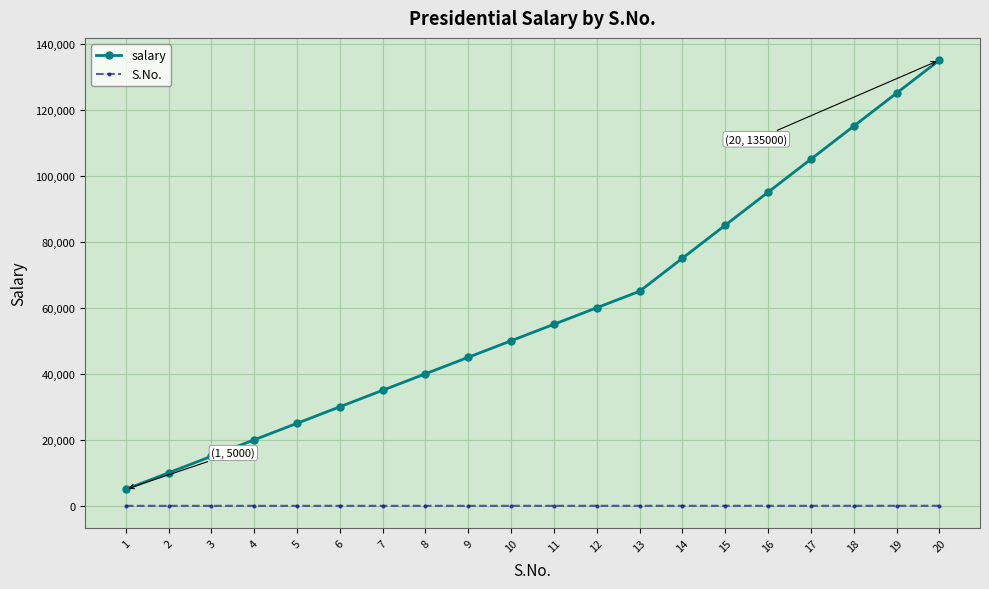

Which series has the largest total across all categories?

salary